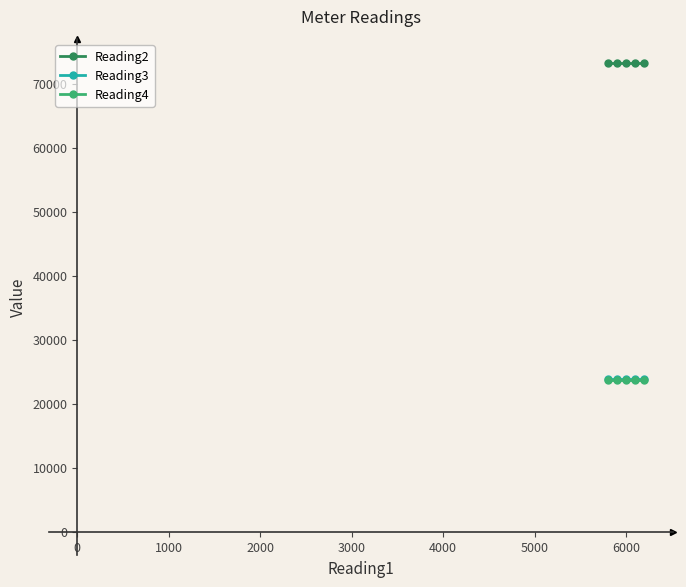

What is the value of the Reading4 point at the 4th from the left?

23632